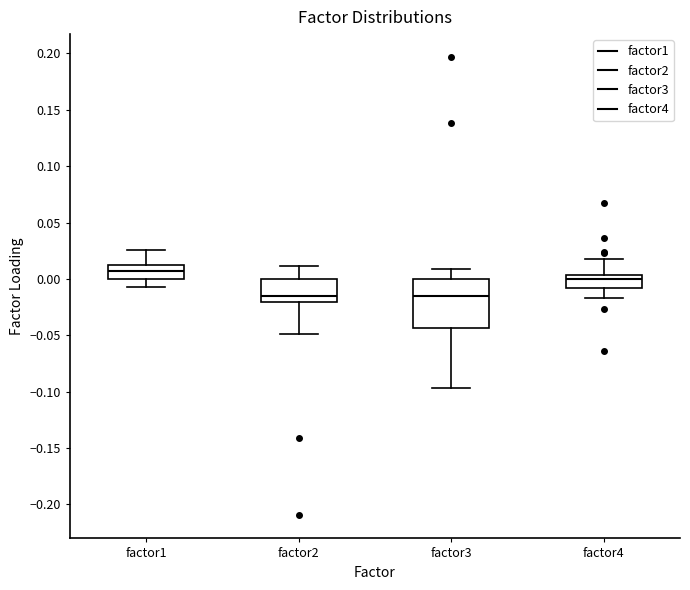

Reading left to right, read every box against the y-axis: the position of its median line, the range the box covers, and the ends of its whiskers. The values are not printed on the chart, so give them approximately, as read against the axis.

factor1: median 0.005, box 0.000 to 0.010, whiskers -0.005 to 0.025
factor2: median -0.015, box -0.020 to 0.000, whiskers -0.050 to 0.010
factor3: median -0.015, box -0.045 to 0.000, whiskers -0.095 to 0.010
factor4: median 0.000, box -0.010 to 0.005, whiskers -0.015 to 0.020